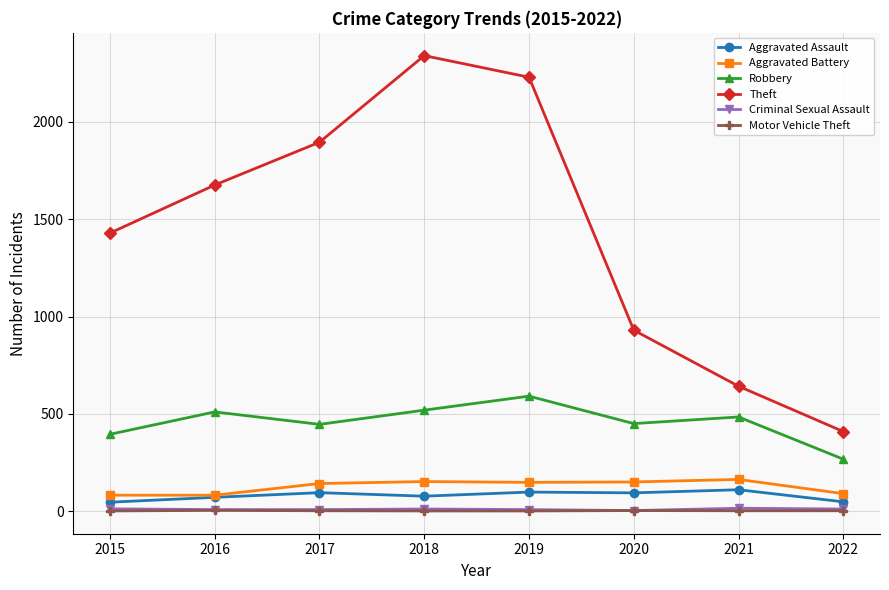

What is the sum of the Aggravated Assault values at 2019 and 2018?

175